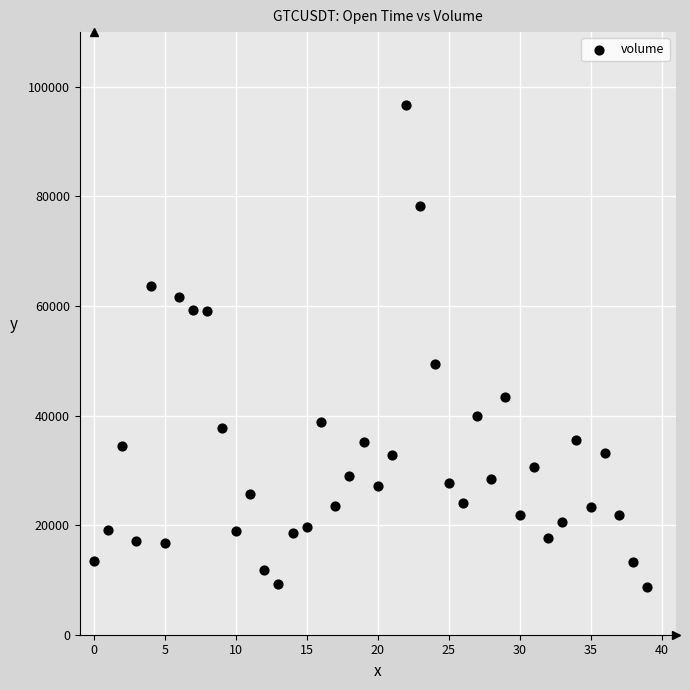

What Y value in the scatter plot is closest to 52737?

49394.4